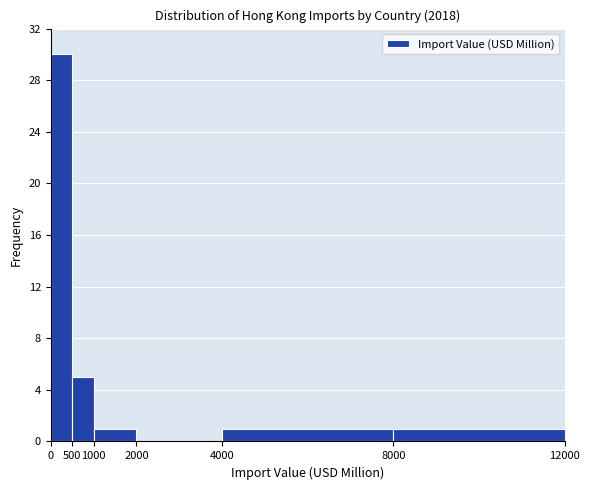

How tall is the bar that spans 4000 to 8000 on the x-axis? The values are not printed on the chart, so give them approximately, as read against the axis.

1